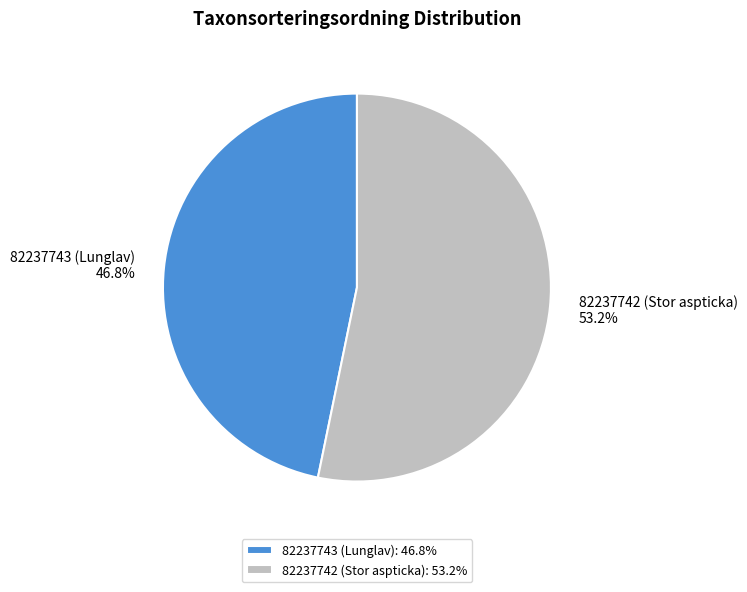

True or false: 82237742 (Stor aspticka) accounts for 53% of the total.

True